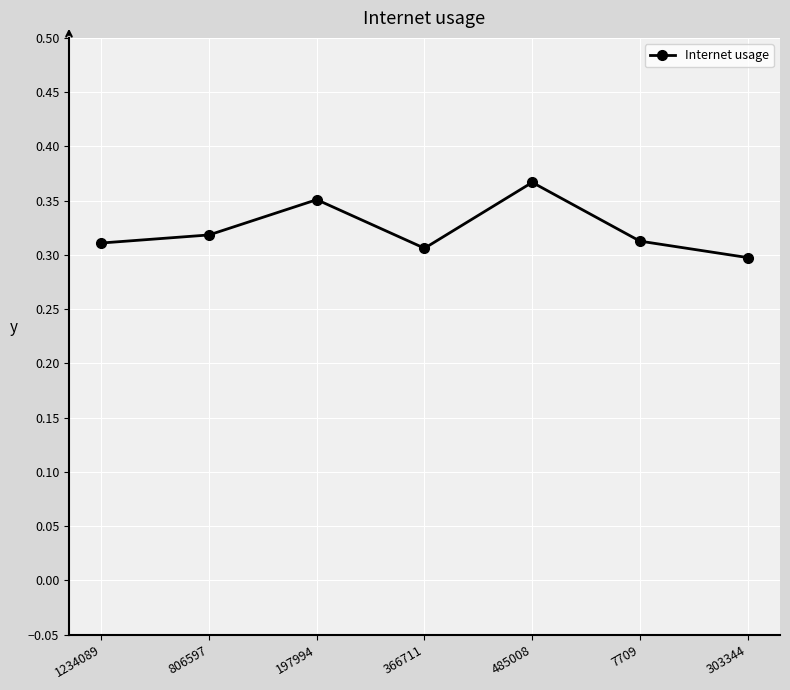

Is it true that the value at 303344 is 0.2?

False